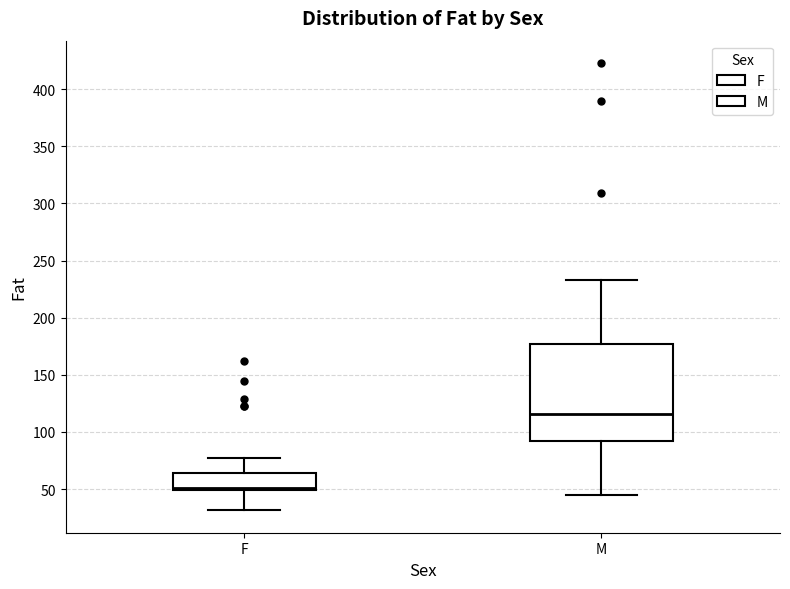

Where is the upper edge of the box for M on the y-axis? The values are not printed on the chart, so give them approximately, as read against the axis.

175